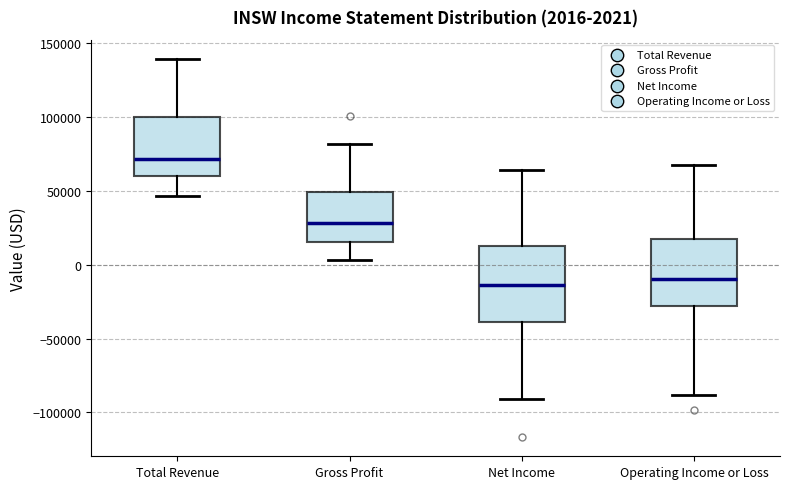

Comparing the boxes themselves (not the whiskers), which one is the tallest?

Net Income